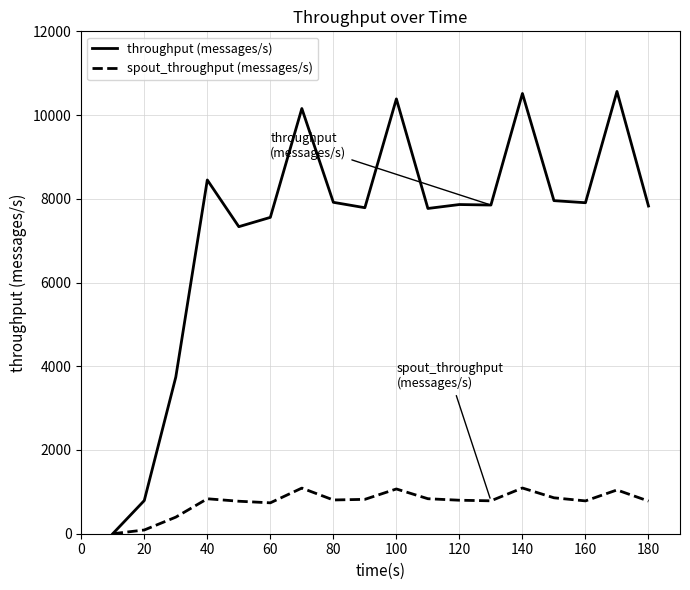

Which series has the largest total across all categories?

throughput (messages/s)